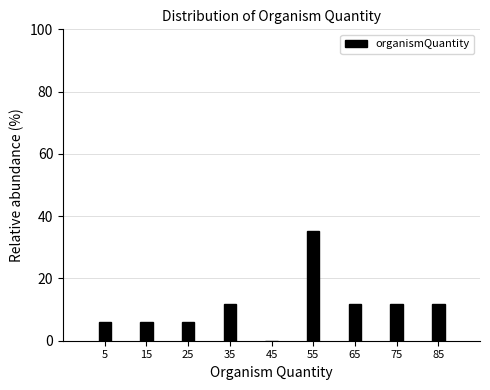

Reading right to left, transcribe all the data shown in this chart.

85=11.8	75=11.8	65=11.8	55=35.3	45=0.0	35=11.8	25=5.9	15=5.9	5=5.9